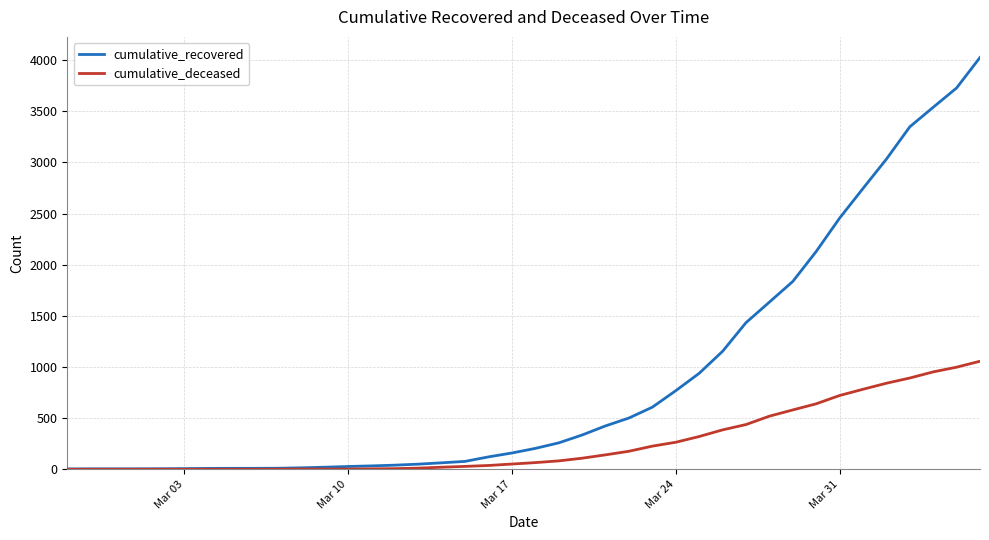

Which series has the largest total across all categories?

cumulative_recovered